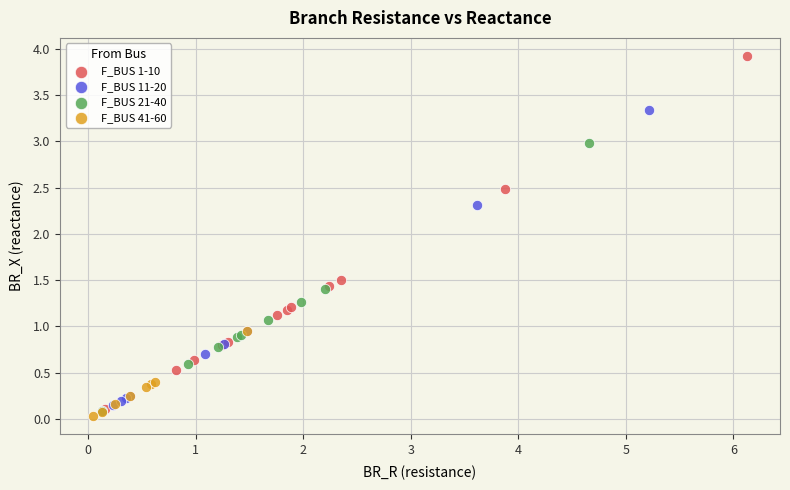

Which series has the widest spread of Y values?

F_BUS 1-10